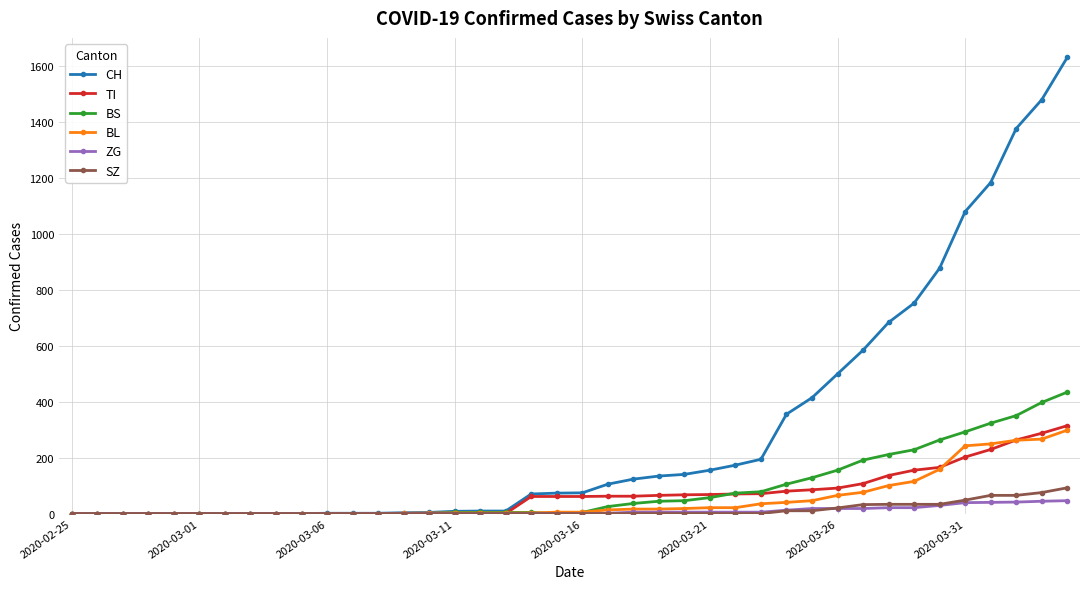

Which series has the largest range (max minus min)?

CH